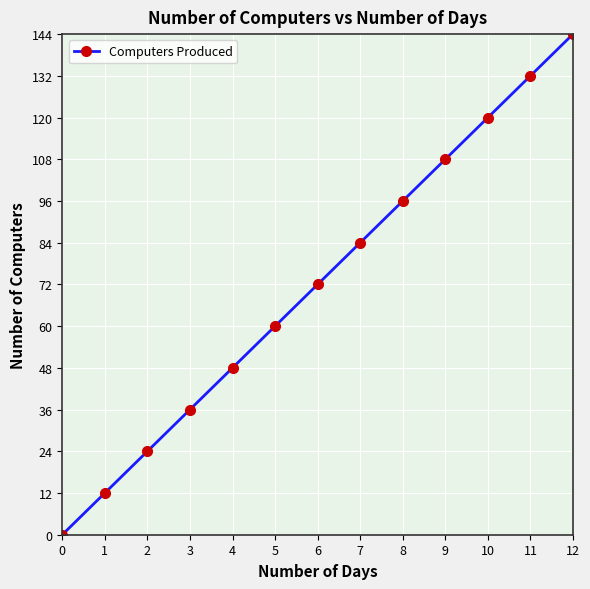

The chart shows a value of 84 at 7. True or false?

True